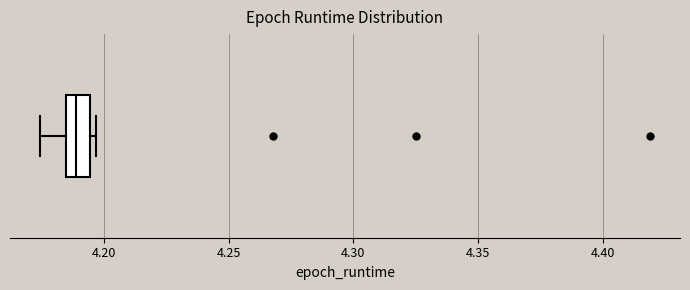

Transcribe this box plot: give where the median line is, the range the box spans, and where the two whiskers end, as read against the x-axis. The values are not printed on the chart, so give them approximately, as read against the axis.

median 4.190, box 4.185 to 4.195, whiskers 4.175 to 4.195 (just right of the box's right edge)